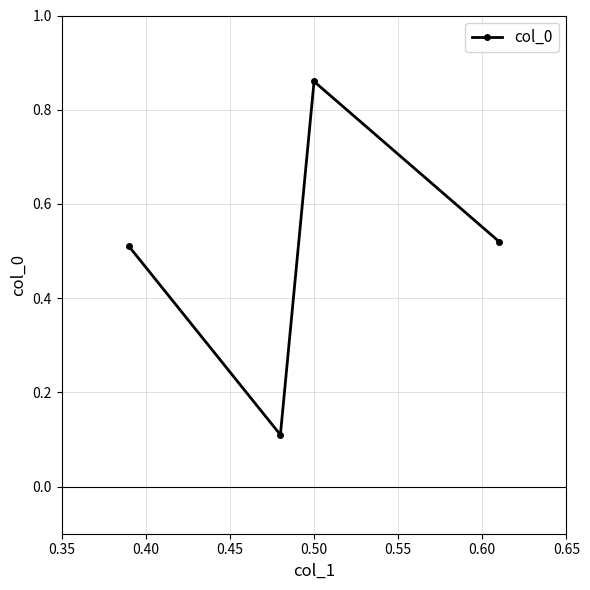

What is the difference between the second highest and minimum values?

0.4